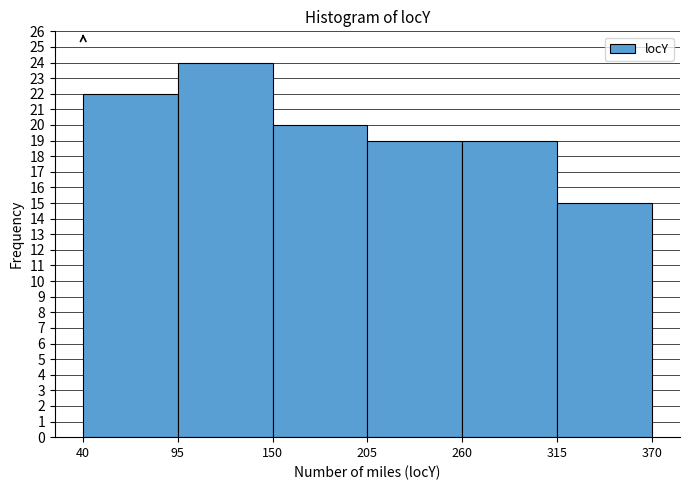

What is the height of the bar covering 205 to 260 on the x-axis? The values are not printed on the chart, so give them approximately, as read against the axis.

19